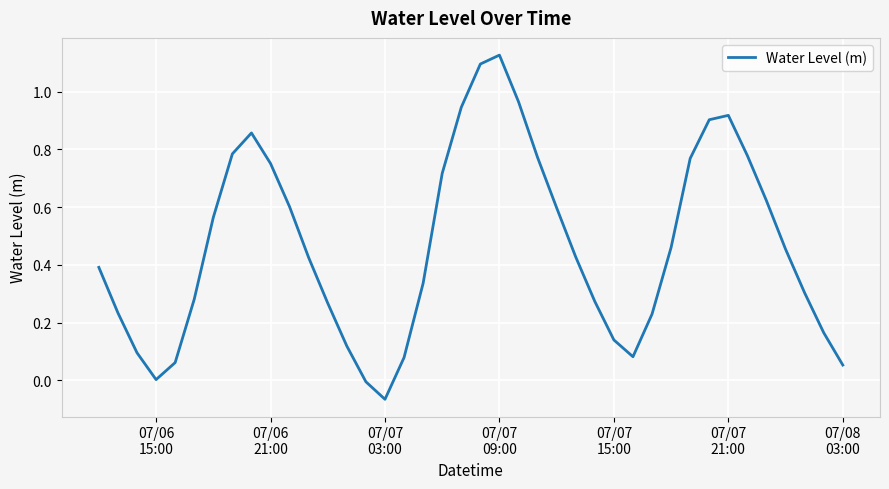

How many lines are shown in the chart?

1